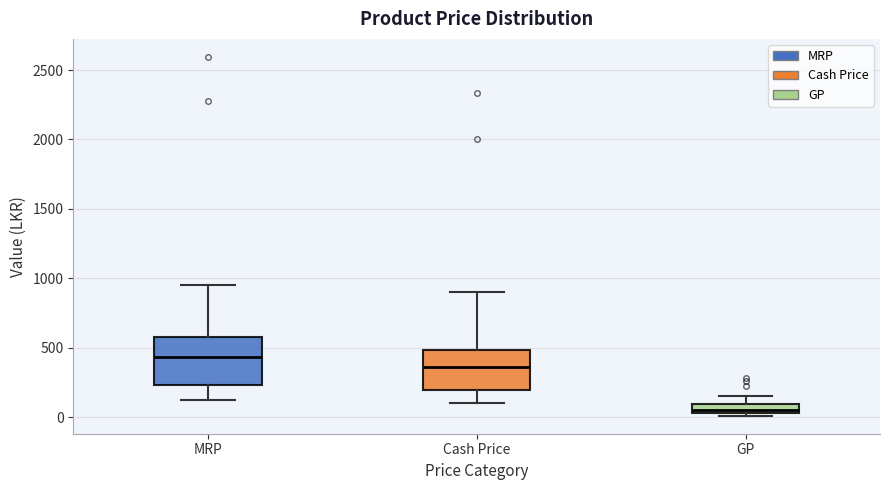

Comparing the boxes themselves (not the whiskers), which one is the tallest?

MRP